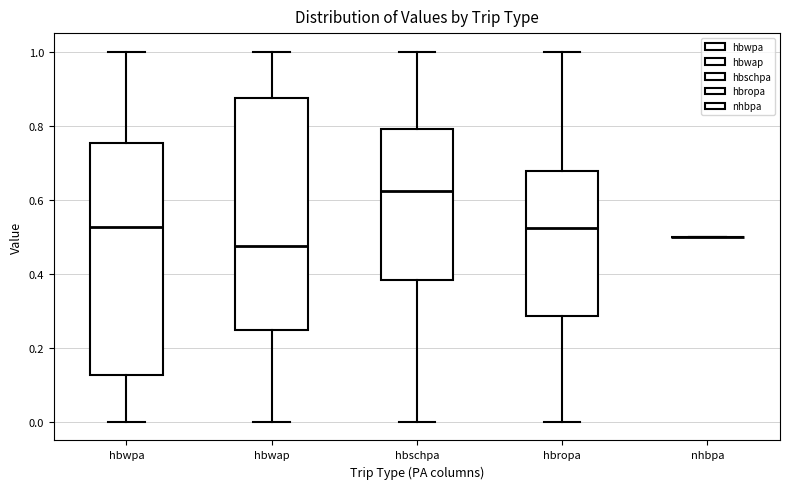

Where does the median line of the box for hbschpa sit on the y-axis? The values are not printed on the chart, so give them approximately, as read against the axis.

0.62